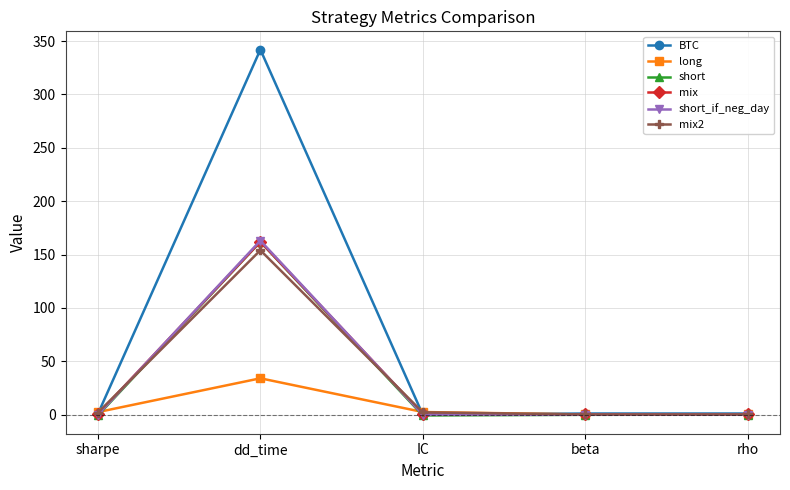

What is the maximum value shown in the chart?

342.0